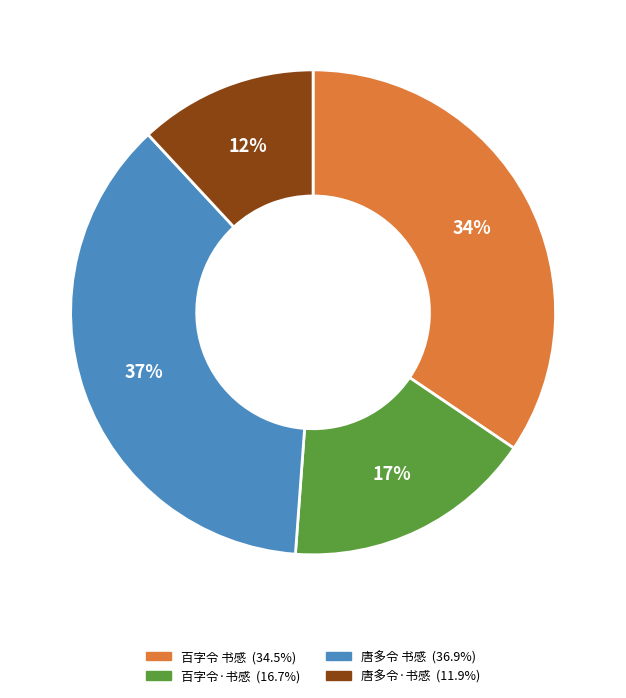

What percentage is the 唐多令·书感 slice, to the nearest percent?

12%